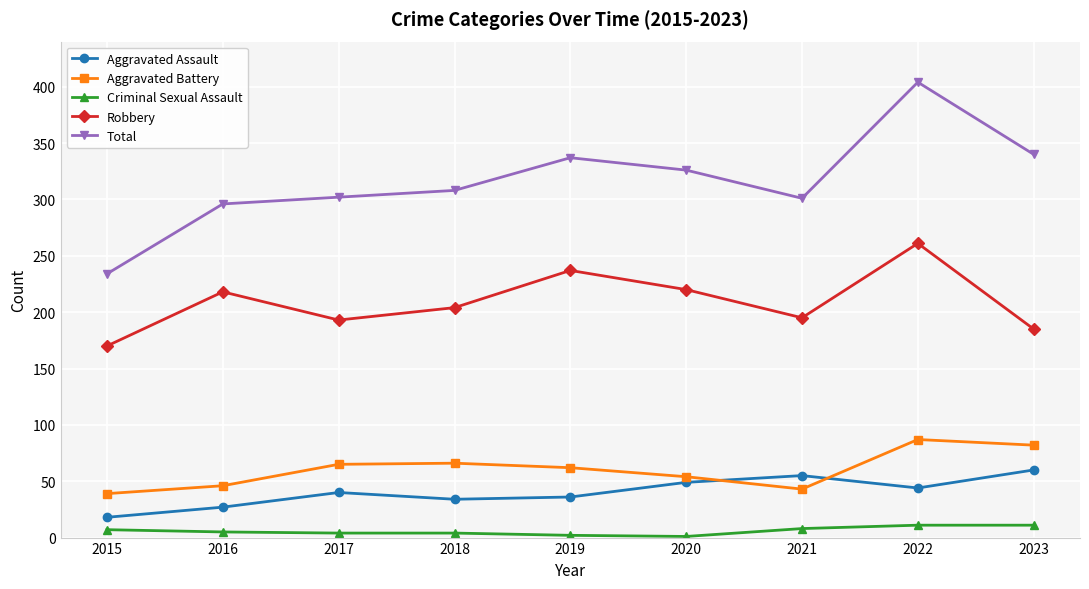

What is the difference between the highest and lowest values at 2023?

329